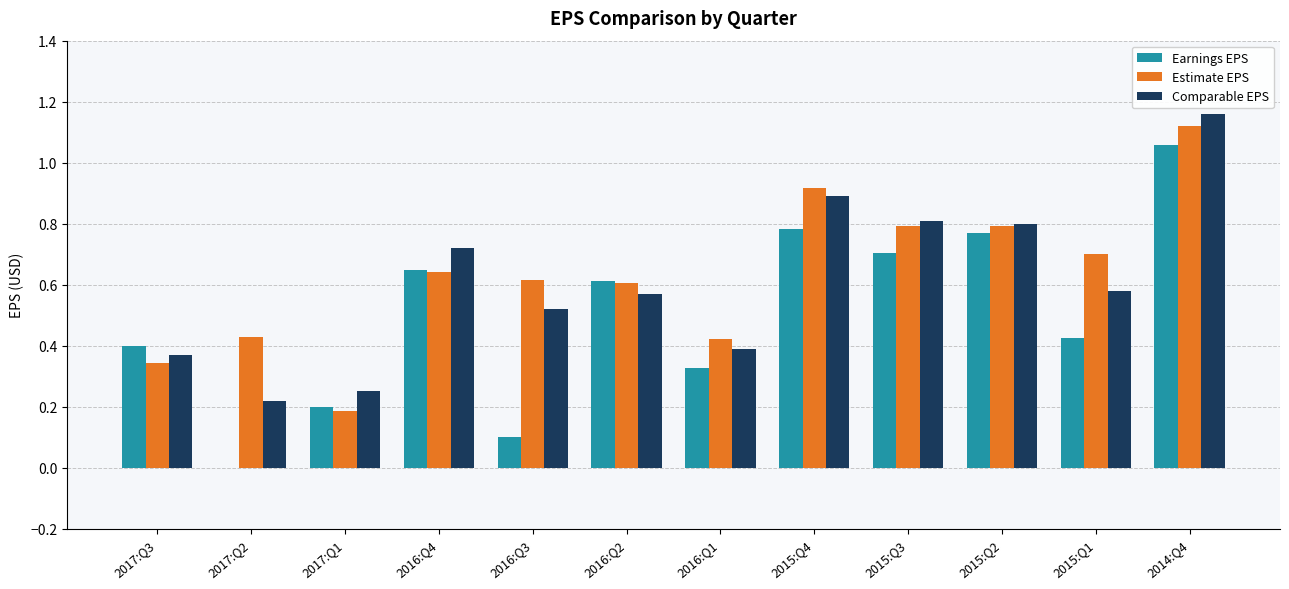

The Comparable EPS series shows 0.1 at 2017:Q3. True or false?

False